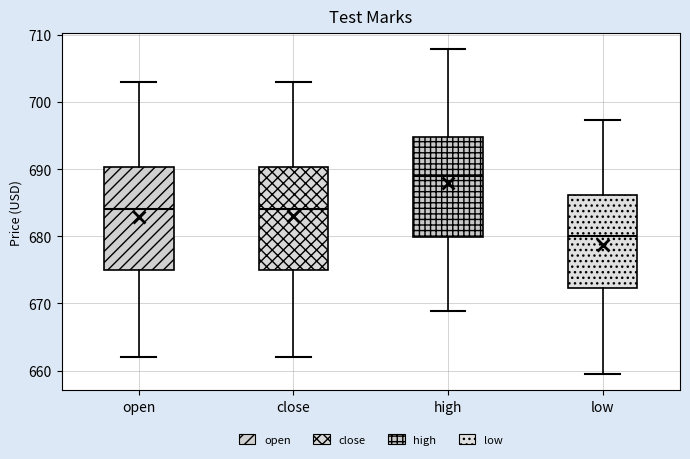

Reading left to right, read every box against the y-axis: the position of its median line, the range the box covers, and the ends of its whiskers. The values are not printed on the chart, so give them approximately, as read against the axis.

open: median 684, box 675 to 690, whiskers 662 to 703
close: median 684, box 675 to 690, whiskers 662 to 703
high: median 689, box 680 to 695, whiskers 669 to 708
low: median 680, box 672 to 686, whiskers 659 to 697